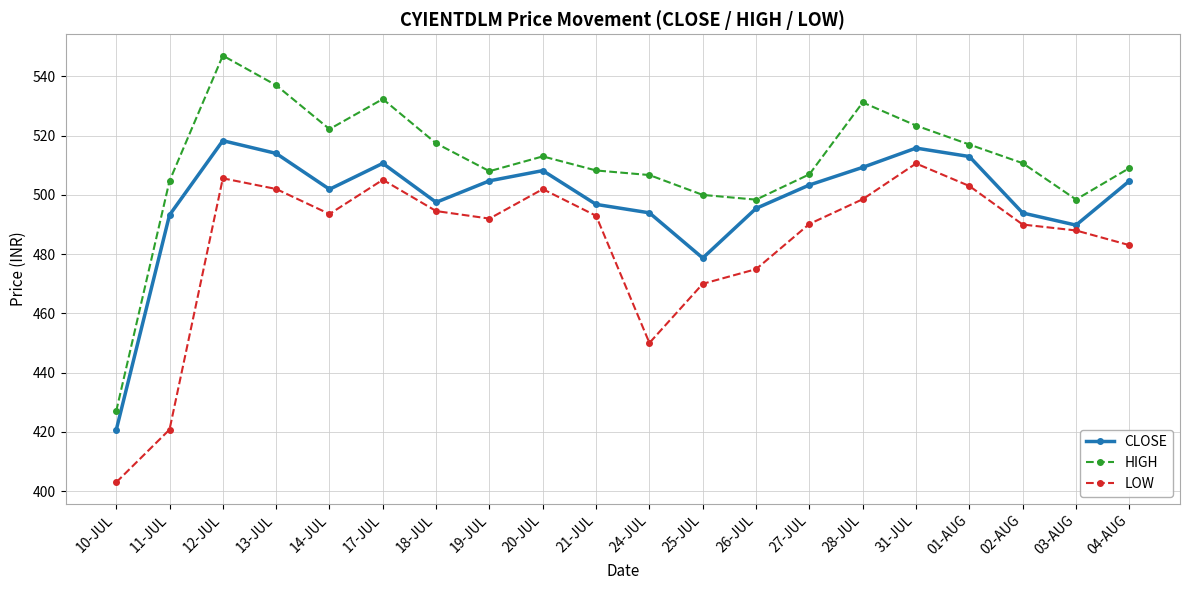

List the series in order of their peak value, highest first.

HIGH, CLOSE, LOW